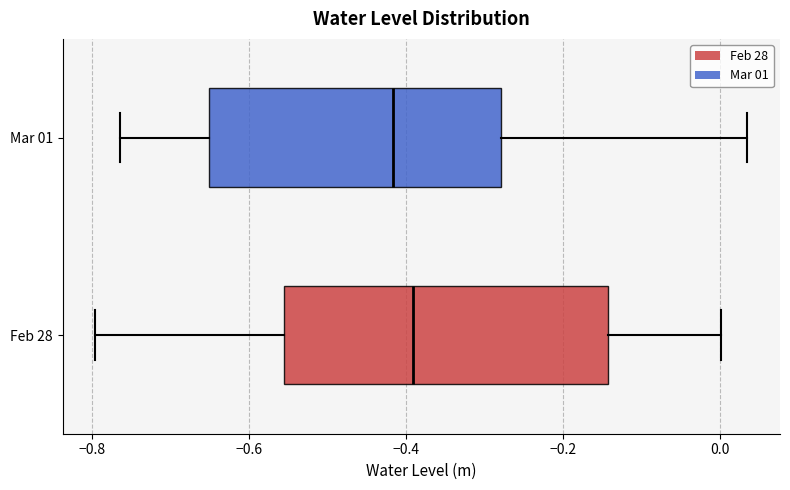

Where is the right edge of the box for Mar 01 on the x-axis? The values are not printed on the chart, so give them approximately, as read against the axis.

-0.28